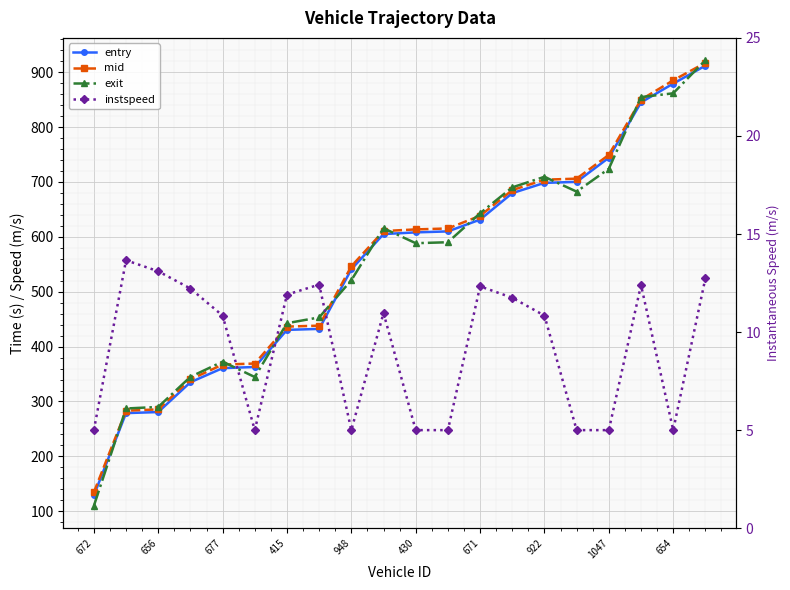

Which series has the largest total across all categories?

mid